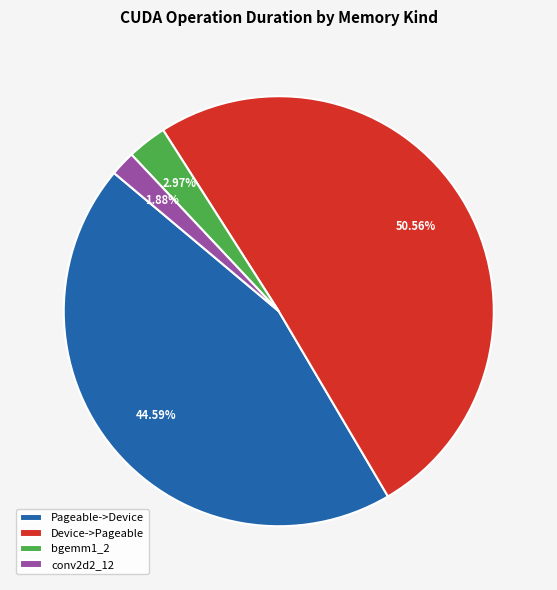

Does conv2d2_12 represent more than half of the total?

No